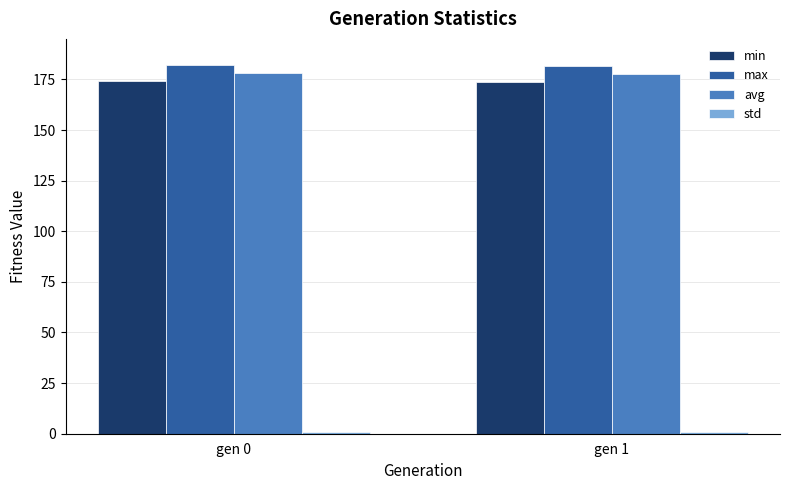

What is the value of the min bar at the 2nd from the left?

173.6